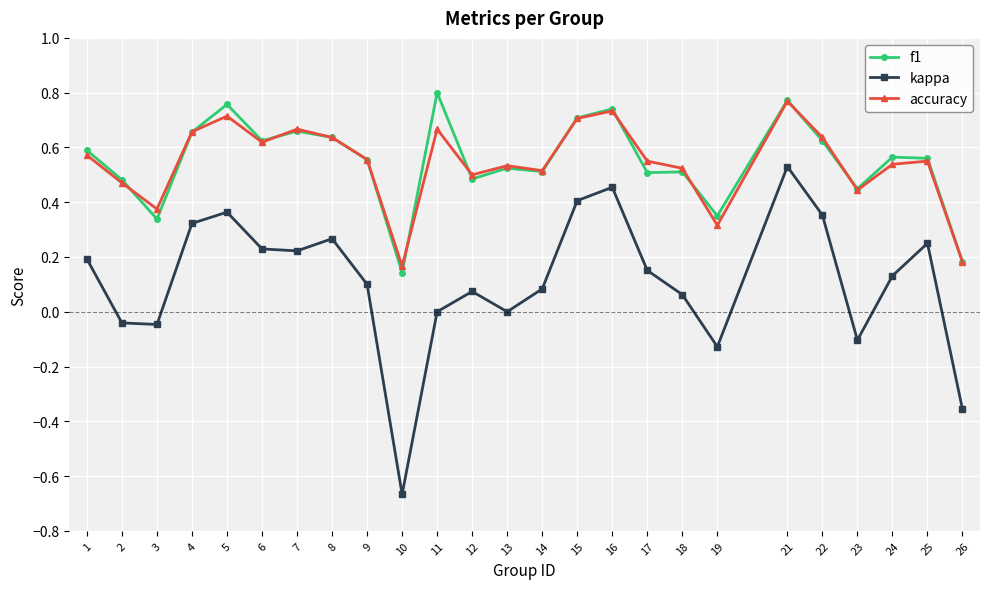

How many f1 values are between 0 and 1?

25